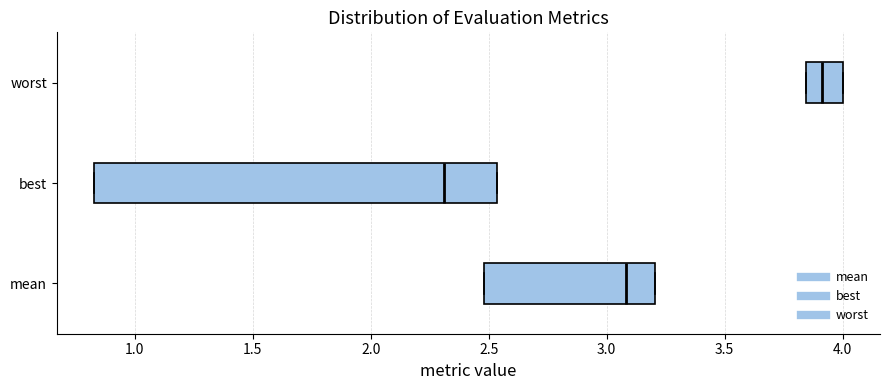

Reading bottom to top, read every box against the x-axis: the position of its median line, the range the box covers, and the ends of its whiskers. The values are not printed on the chart, so give them approximately, as read against the axis.

mean: median 3.10, box 2.50 to 3.20, whiskers 2.50 to 3.20
best: median 2.30, box 0.85 to 2.55, whiskers 0.85 to 2.55
worst: median 3.90, box 3.85 to 4.00, whiskers 3.85 to 4.00